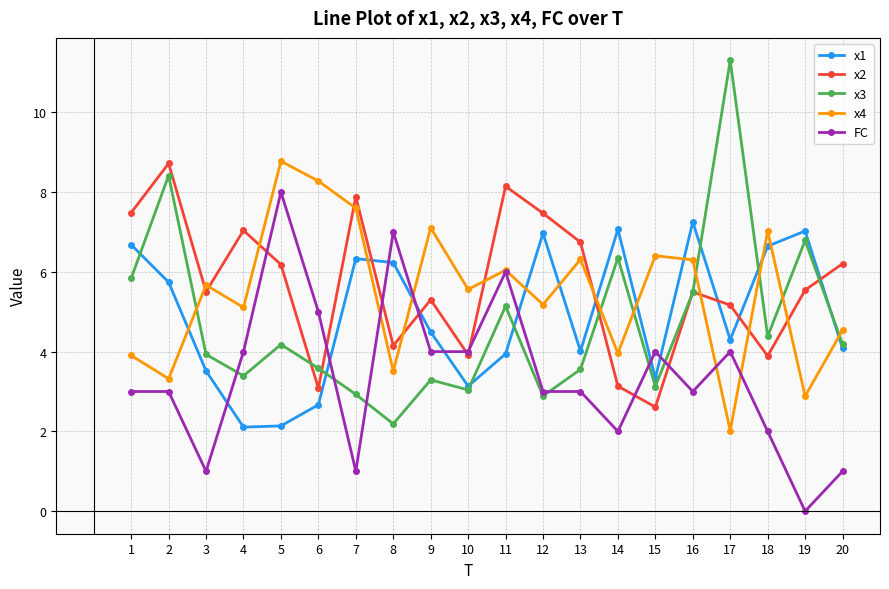

What value does the FC series have at 3?

1.0